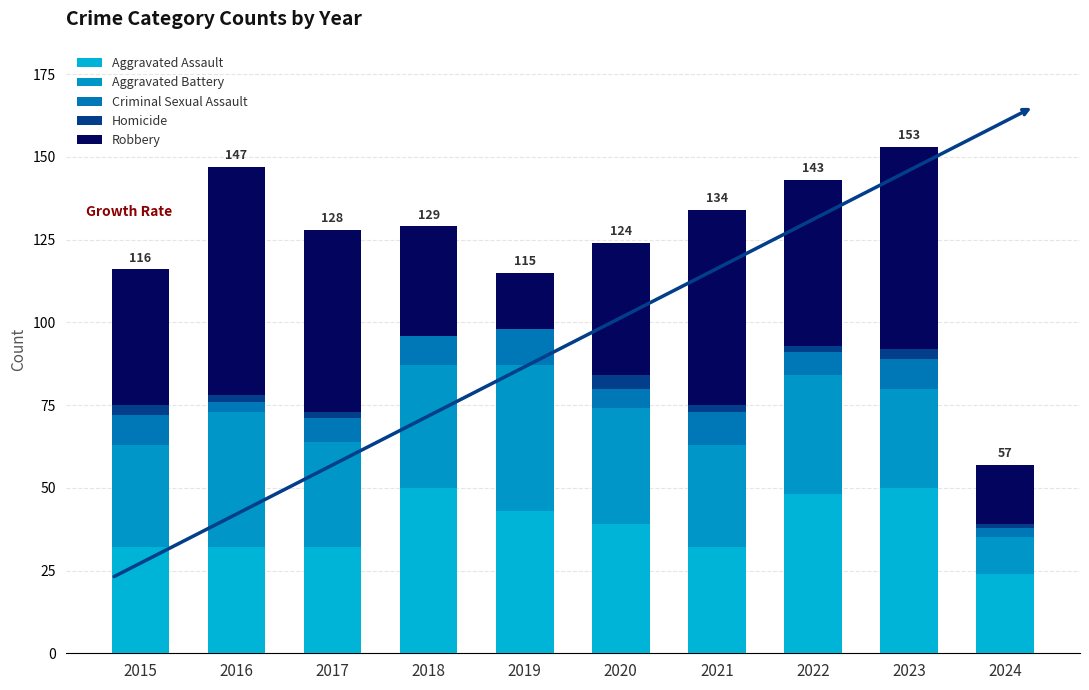

What is the total value across all series at 2017?

128